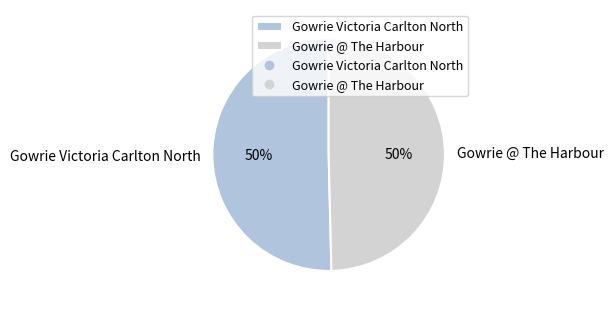

To the nearest percent, what is the combined percentage of Gowrie Victoria Carlton North and Gowrie @ The Harbour?

100%